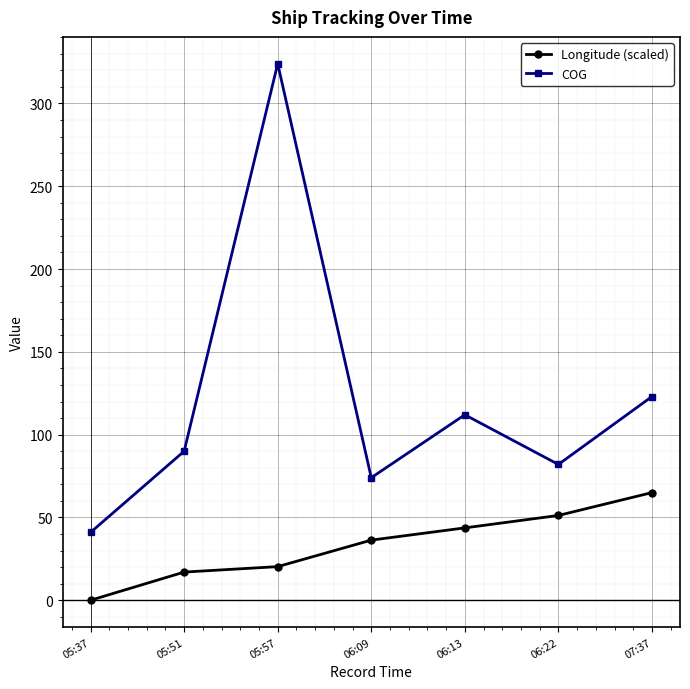

Reading right to left, extract all data points from this chart.

Longitude (scaled): 07:37=65.0	06:22=51.2	06:13=43.7	06:09=36.3	05:57=20.3	05:51=17.0	05:37=0.0
COG: 07:37=123.0	06:22=82.0	06:13=112.0	06:09=74.0	05:57=324.0	05:51=90.0	05:37=41.0